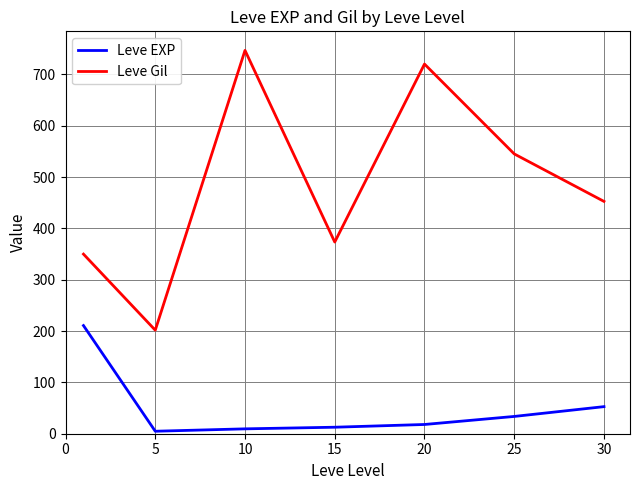

What is the lowest value of the Leve Gil series?

201.7